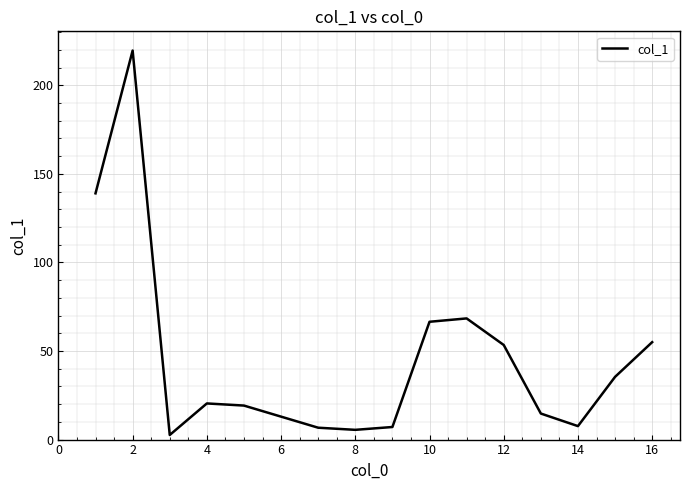

What is the greatest value displayed?

219.6